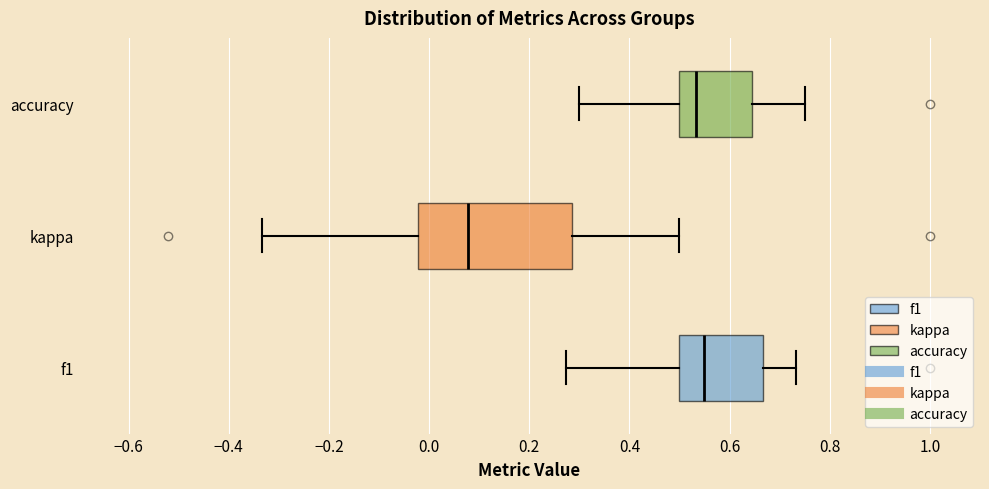

Comparing the boxes themselves (not the whiskers), which one is the widest?

kappa